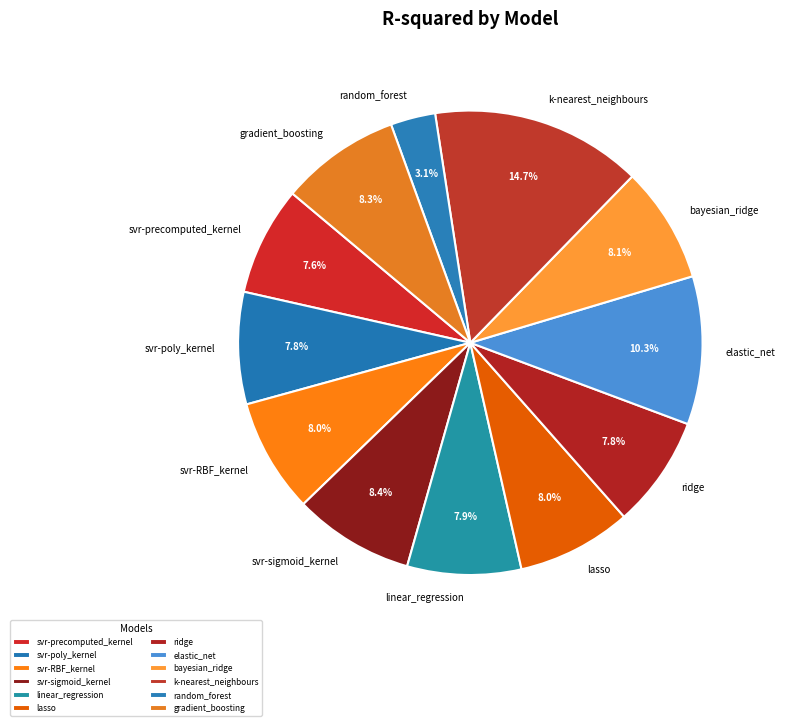

Does svr-RBF_kernel represent more than half of the total?

No